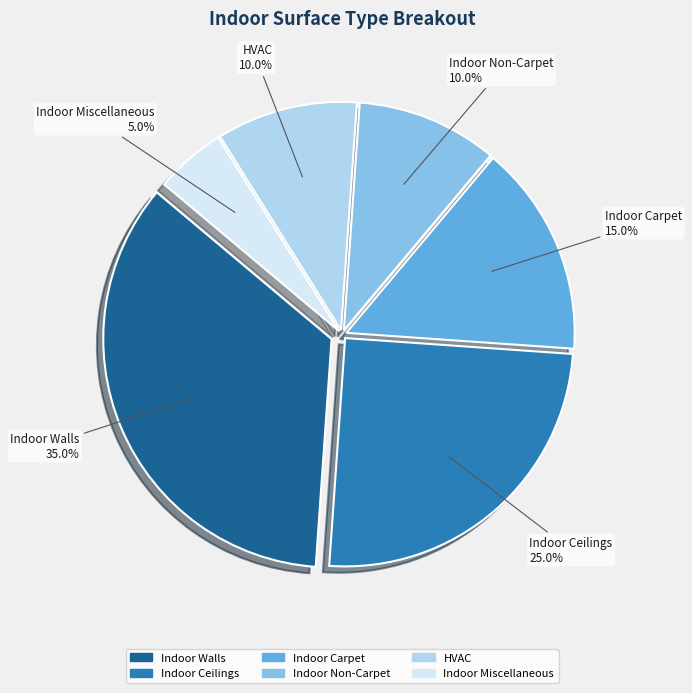

Count the number of slices in the pie.

6